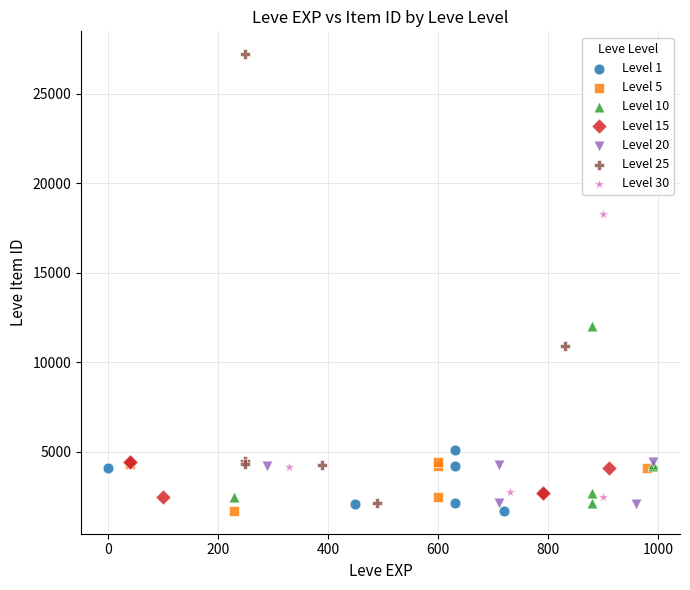

Which series has the largest Y range (max minus min)?

Level 25